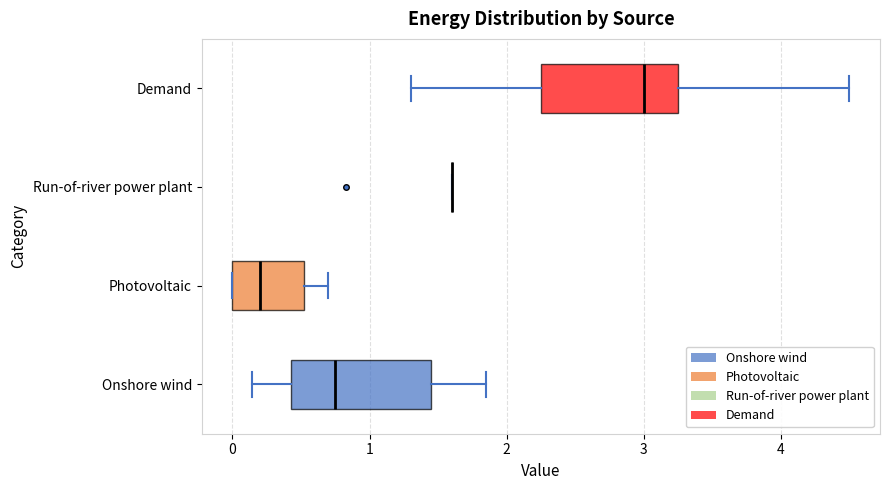

Reading bottom to top, transcribe this box plot: for each box, give where its median line is, the range the box spans, and where its two whiskers end, as read against the x-axis. The values are not printed on the chart, so give them approximately, as read against the axis.

Onshore wind: median 0.7, box 0.4 to 1.5, whiskers 0.1 to 1.8
Photovoltaic: median 0.2, box 0.0 to 0.5, whiskers 0.0 to 0.7
Run-of-river power plant: box collapsed to a line at 1.6, whiskers 1.6 to 1.6
Demand: median 3.0, box 2.3 to 3.3, whiskers 1.3 to 4.5